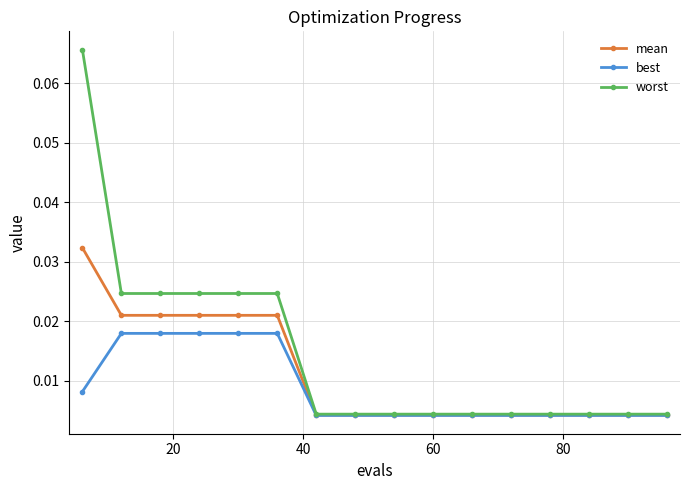

Rank the series by their maximum value, from lowest to highest.

best, mean, worst